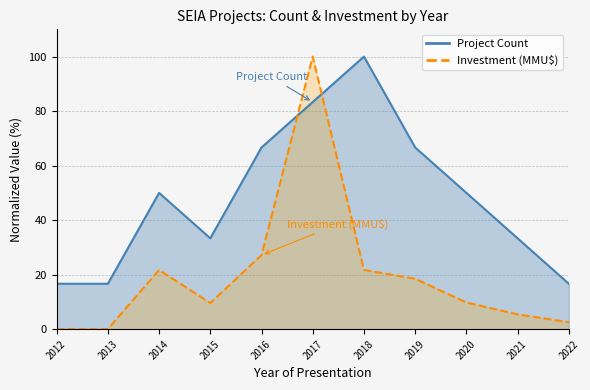

Which series has the largest total across all categories?

Count